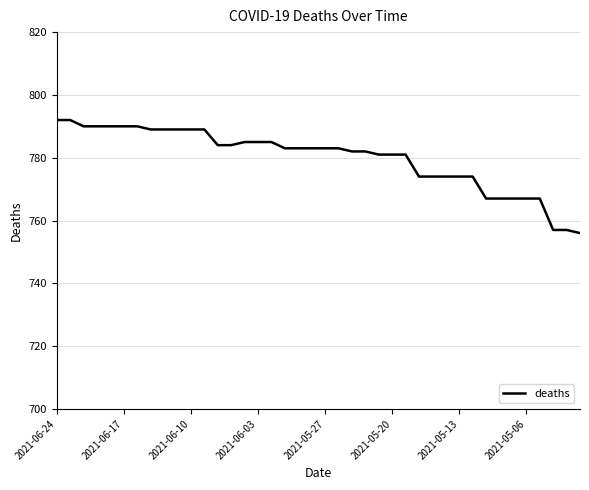

What is the smallest value displayed?

756